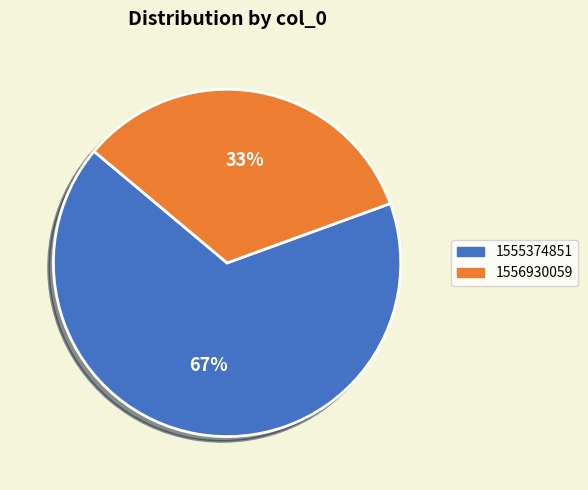

Is it true that 1556930059 is 33% of the pie?

True